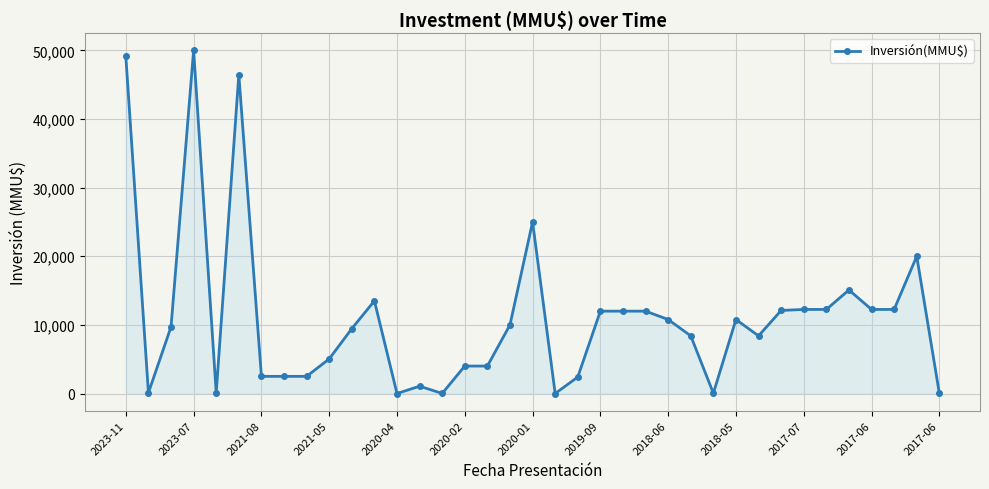

What is the difference between the maximum and minimum values?

50000